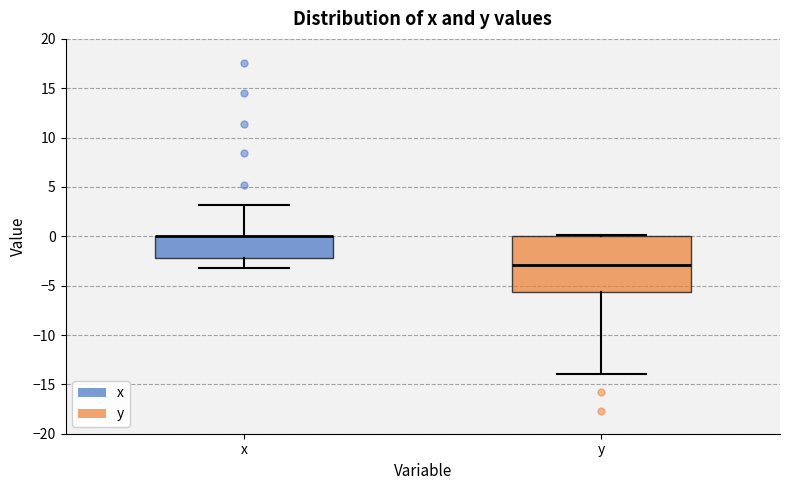

Where does the median line of the box for y sit on the y-axis? The values are not printed on the chart, so give them approximately, as read against the axis.

-3.0